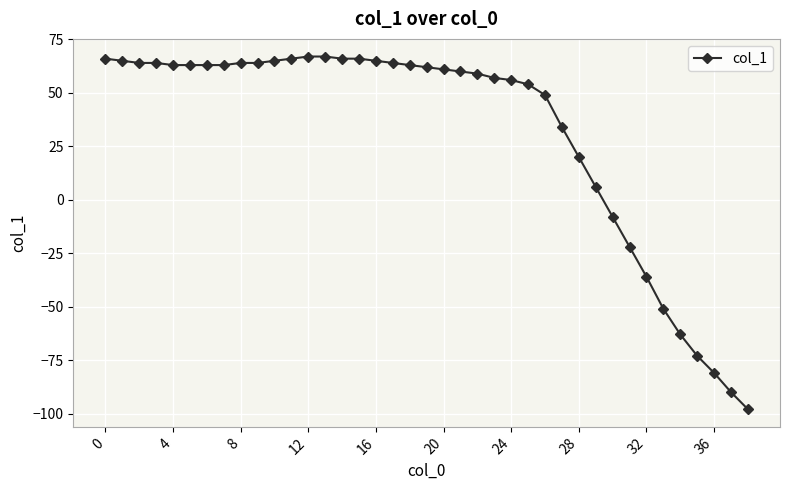

How many negative values are there?

9